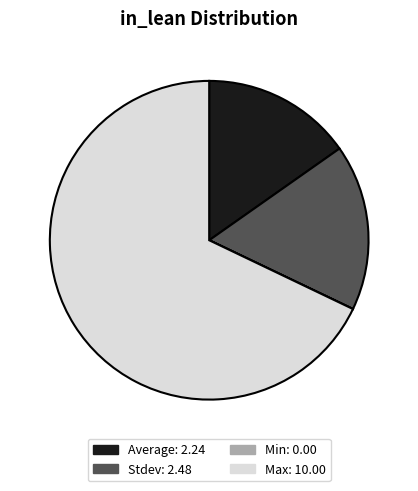

Which category accounts for the majority?

Max